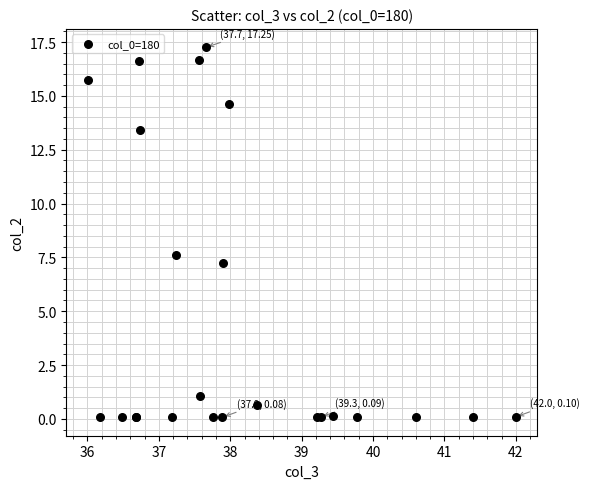

What Y value in the scatter plot is closest to 8?

7.6